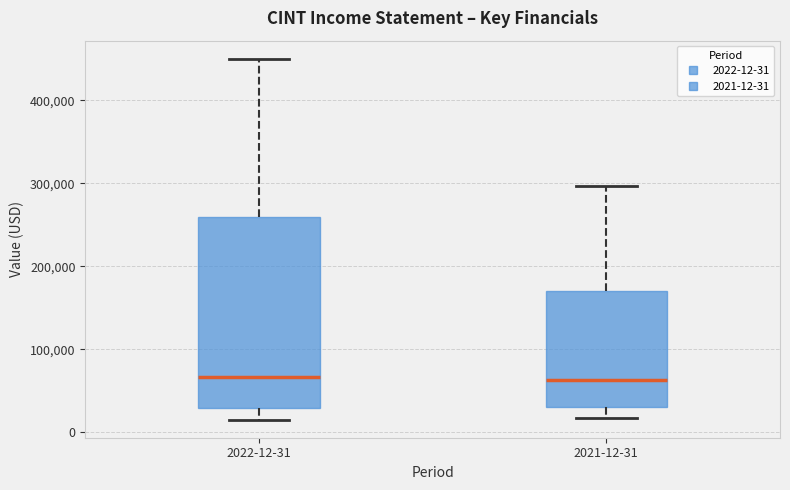

Where does the lower whisker of the box for 2021-12-31 end on the y-axis? The values are not printed on the chart, so give them approximately, as read against the axis.

20000